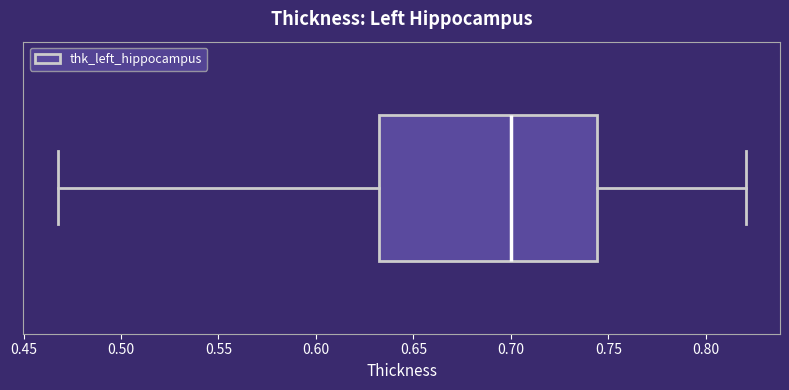

Where does the left whisker of the box end on the x-axis? The values are not printed on the chart, so give them approximately, as read against the axis.

0.470